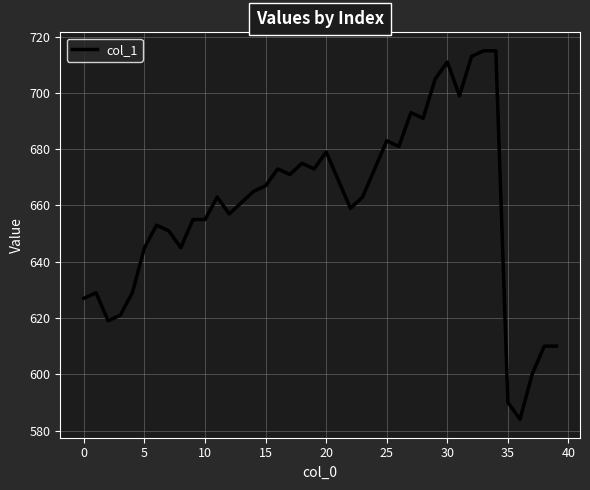

What is the difference between the maximum and minimum values?

131